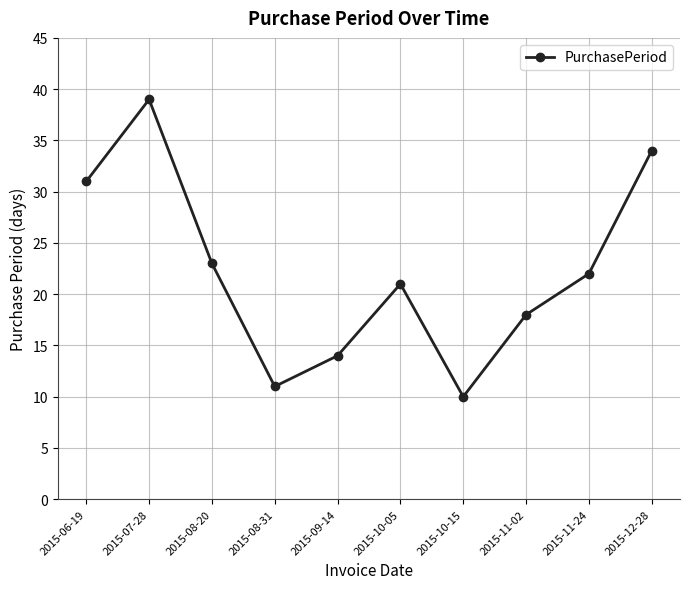

How many data points does each series have?

10